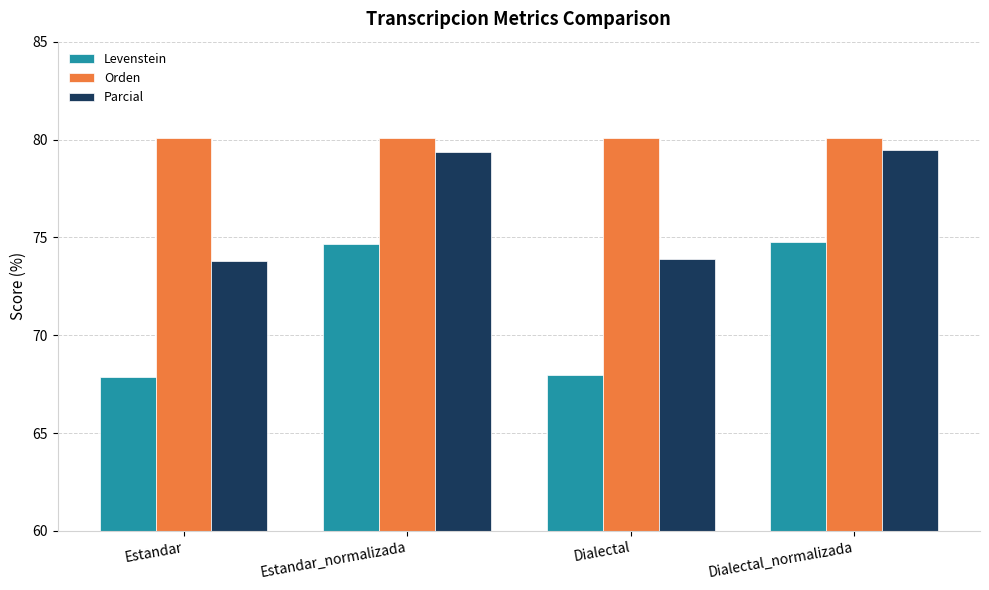

What is the difference between the second highest and minimum values in the Parcial series?

5.6